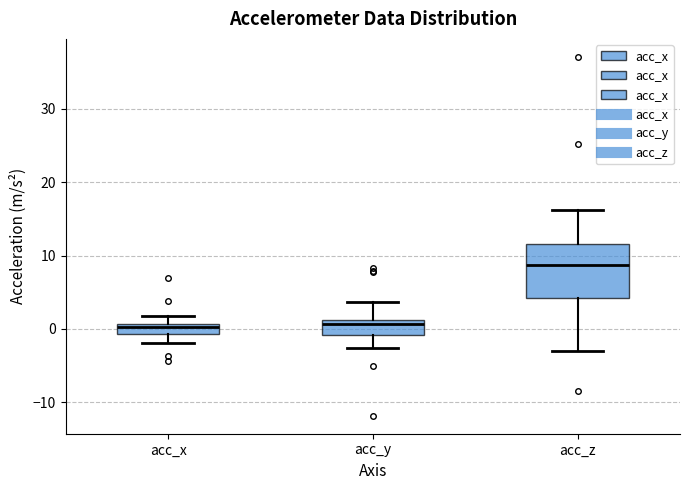

Comparing the boxes themselves (not the whiskers), which one is the tallest?

acc_z